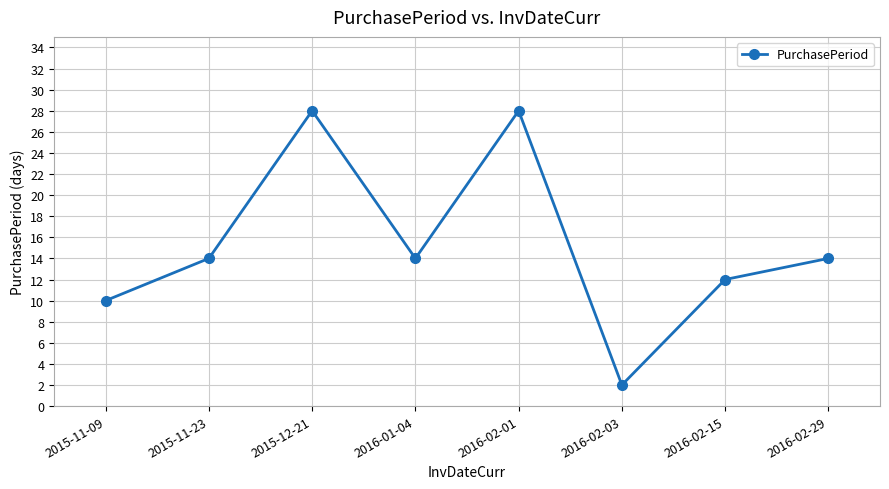

What is the minimum value shown in the chart?

2